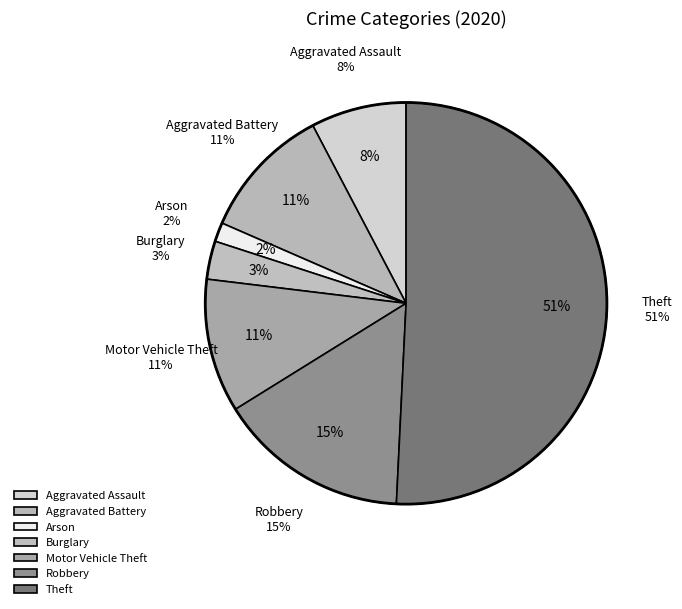

Does any single category account for the majority?

No